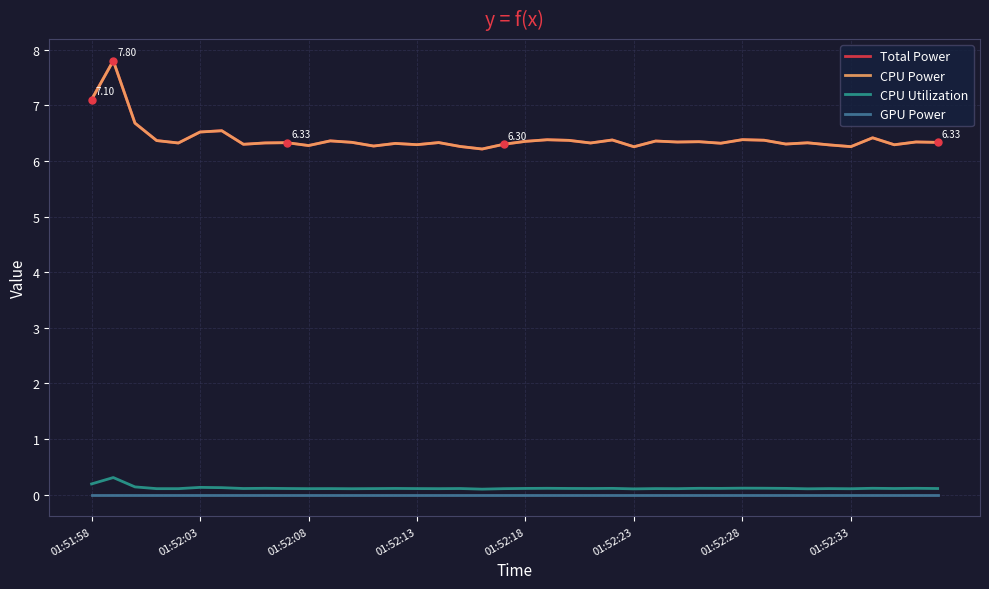

Does the chart have visible grid lines?

Yes